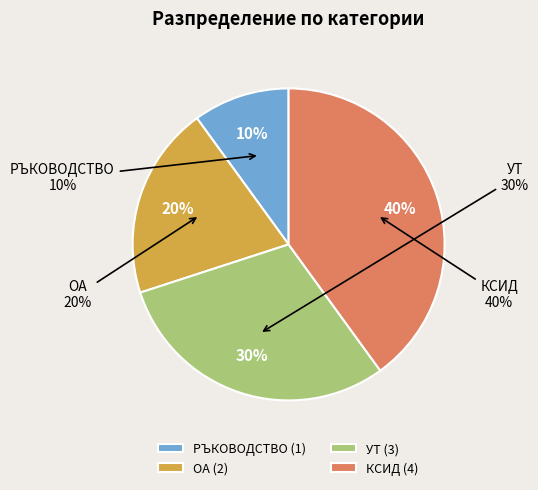

What percentage is the КСИД slice, to the nearest percent?

40%